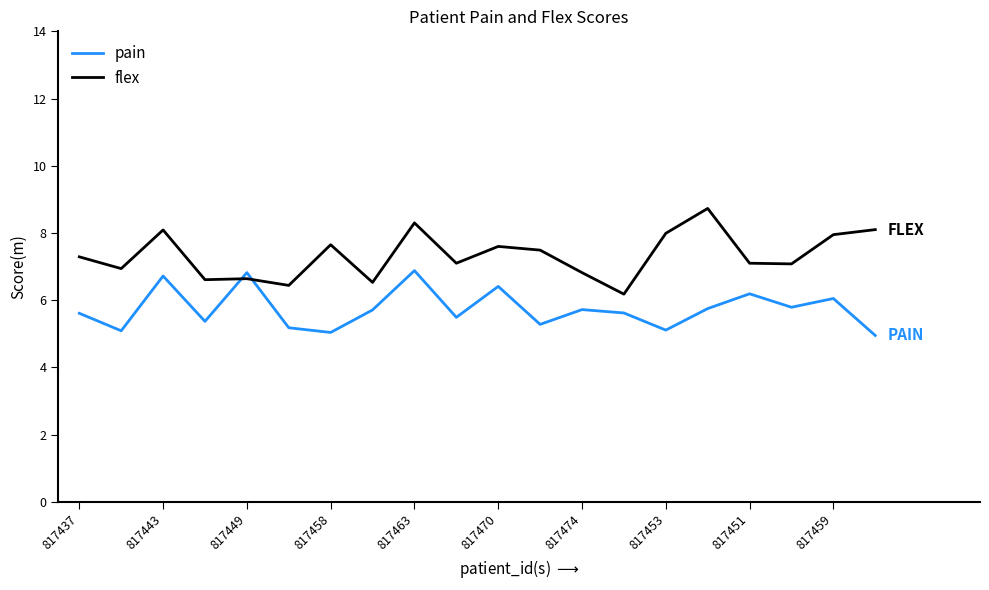

How many lines are shown in the chart?

2